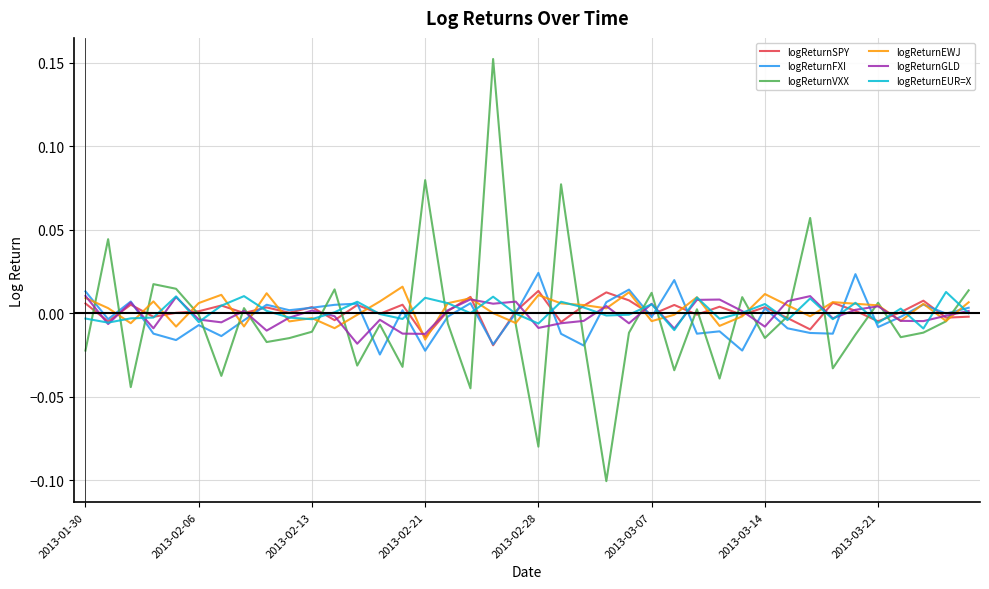

Which series has the widest spread of values?

logReturnVXX